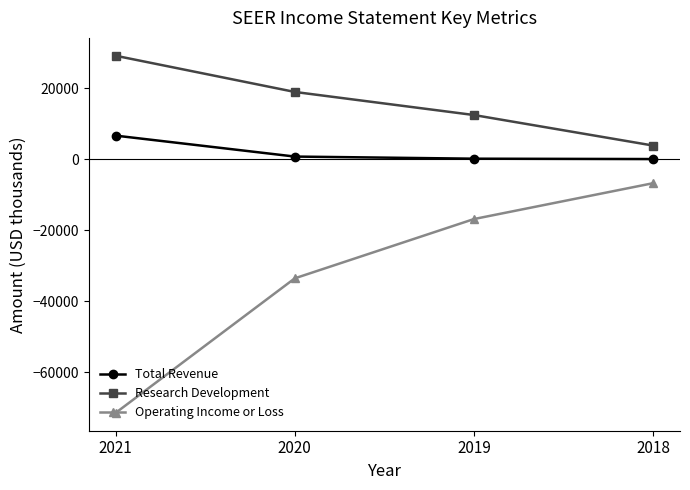

Between 2020 and 2019, which series saw the biggest shift?

Operating Income or Loss